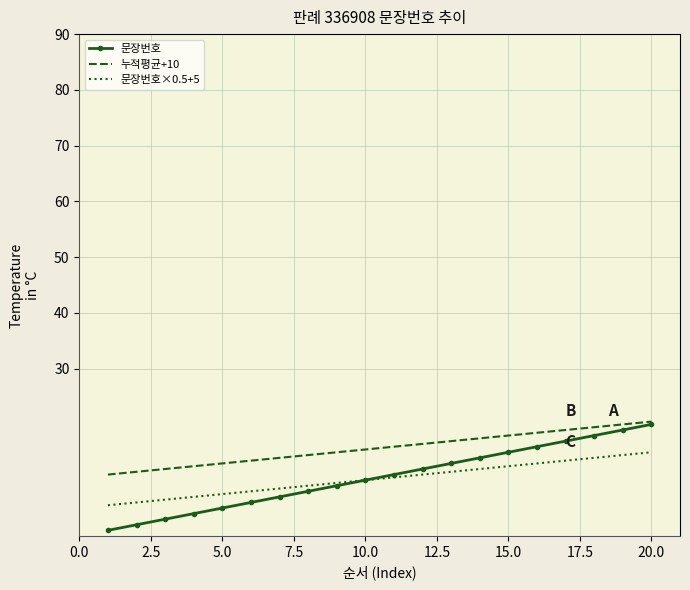

What is the minimum value for 누적평균+10?

11.0